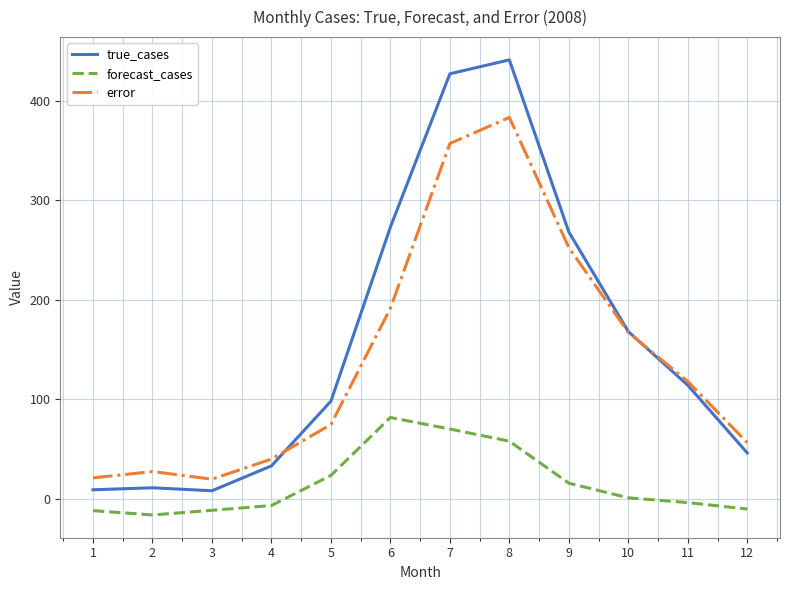

Which series has the largest range (max minus min)?

true_cases